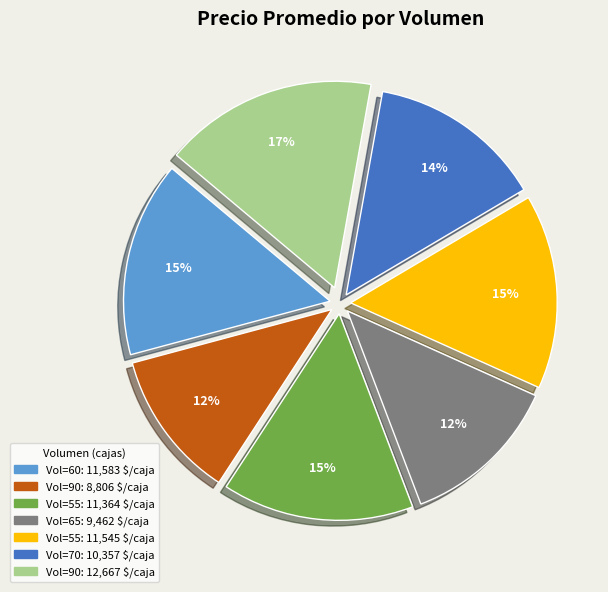

Does any single category account for the majority?

No